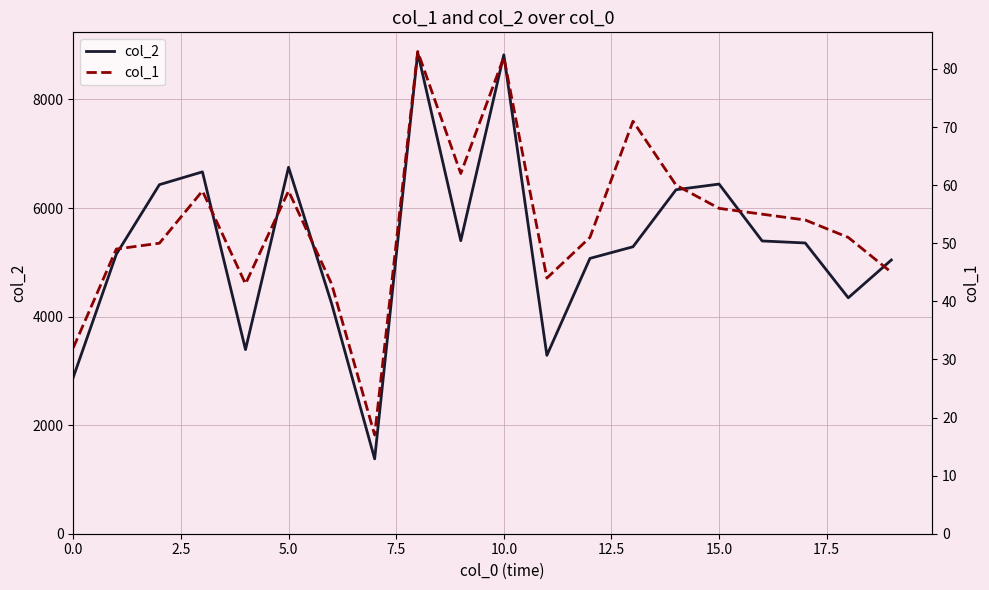

What is the sum of all col_2 values?

106530